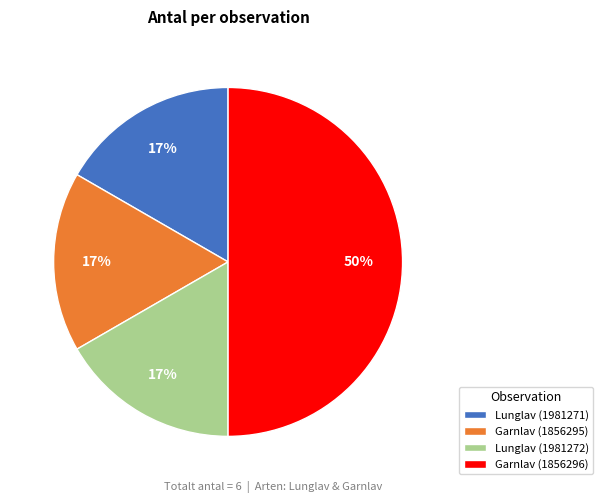

Which category has the biggest portion of the pie?

Garnlav (1856296)